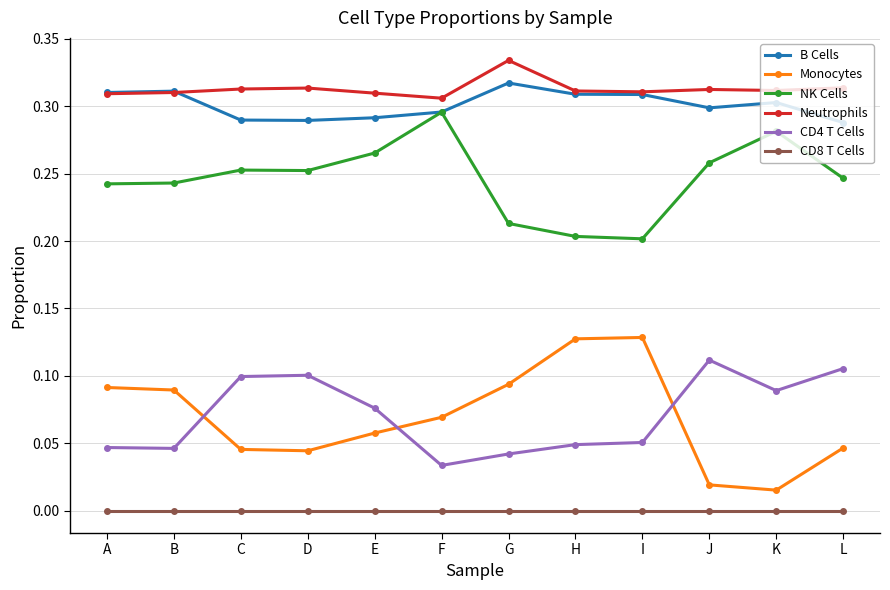

Which label corresponds to the largest value in the chart?

G